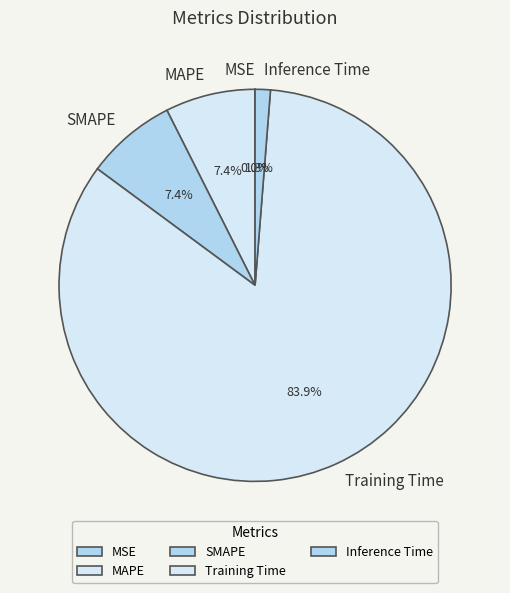

To the nearest percent, what is the average slice percentage?

20%